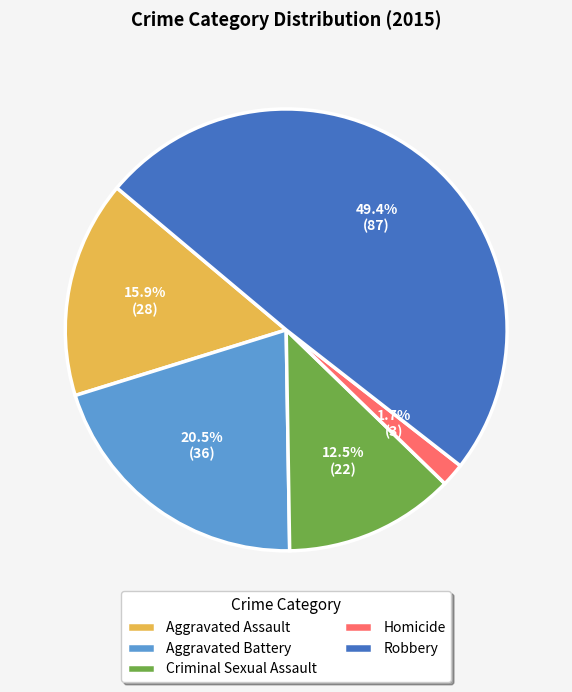

Which category has the biggest portion of the pie?

Robbery